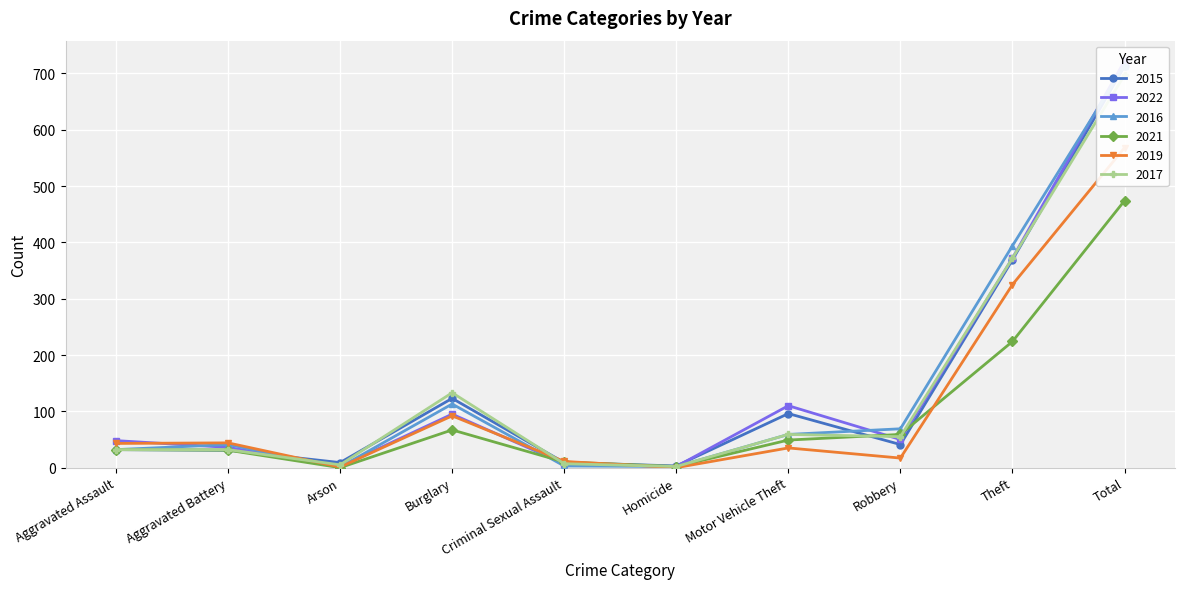

How many data points does each series have?

10